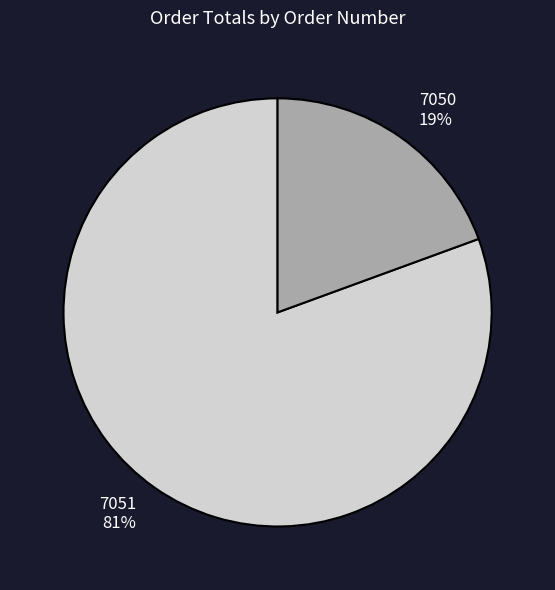

To the nearest percent, what percentage of the pie is 7051?

81%